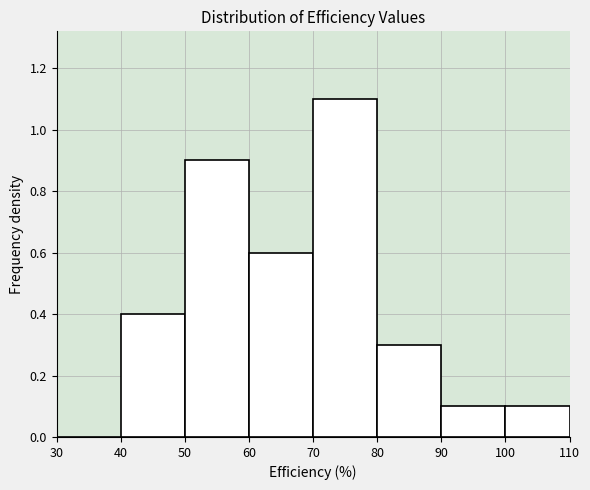

Which range on the x-axis has the tallest bar?

70 to 80